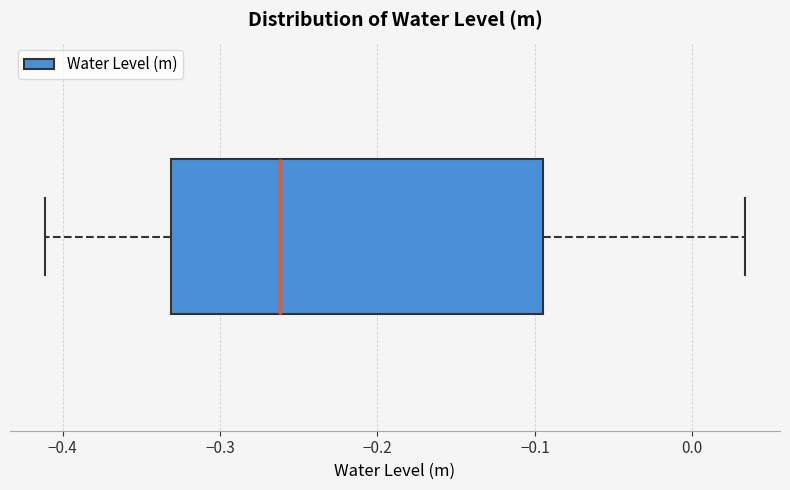

Where does the right whisker of the box end on the x-axis? The values are not printed on the chart, so give them approximately, as read against the axis.

0.03